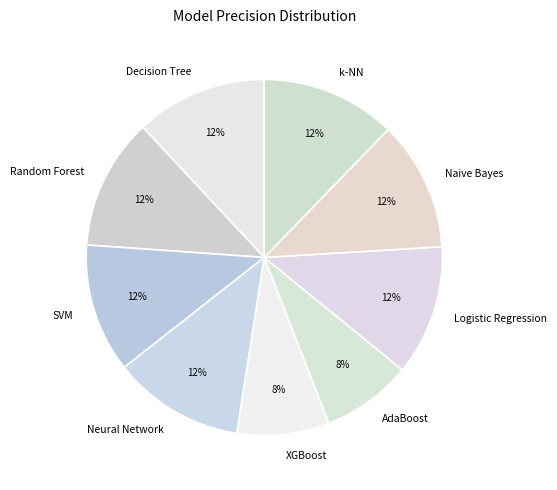

Does XGBoost account for over 50% of the chart?

No